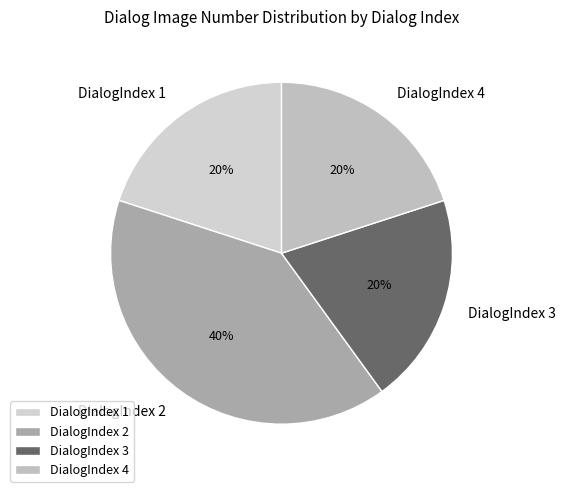

How many slices are in this pie chart?

4